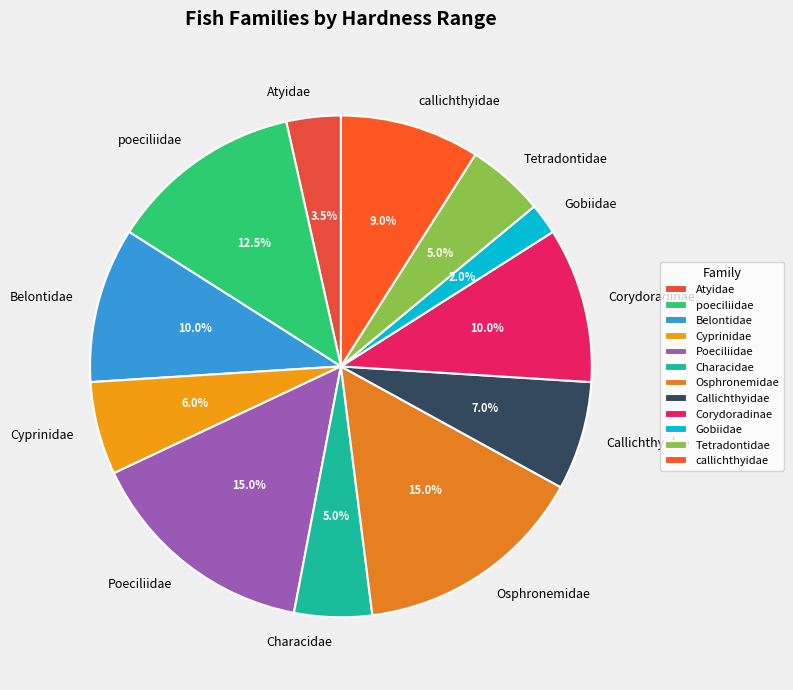

Which slice is the smallest?

Gobiidae